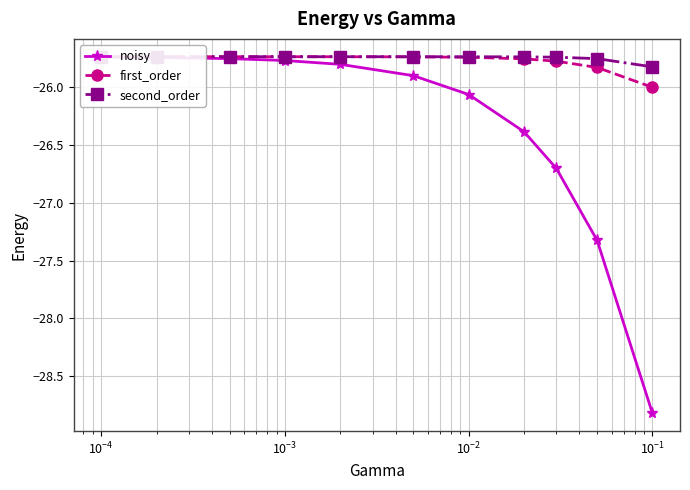

Rank the series at $\mathdefault{10^{0}}$ from lowest to highest value.

noisy, first_order, second_order